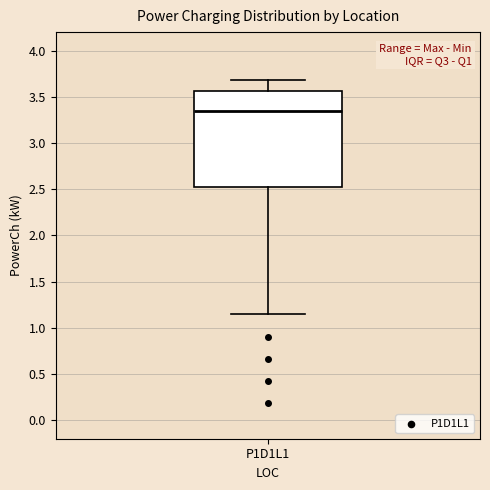

Transcribe this box plot: give where the median line is, the range the box spans, and where the two whiskers end, as read against the y-axis. The values are not printed on the chart, so give them approximately, as read against the axis.

median 3.35, box 2.50 to 3.55, whiskers 1.15 to 3.70